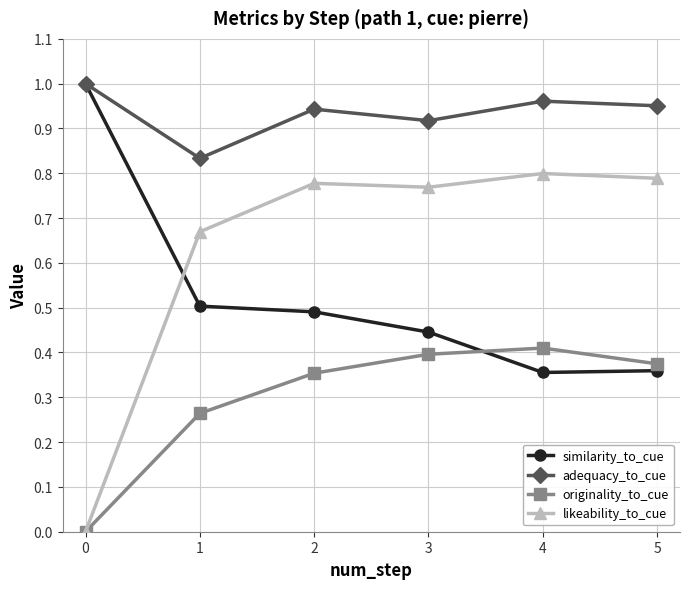

The adequacy_to_cue series shows 1.0 at 5. True or false?

True